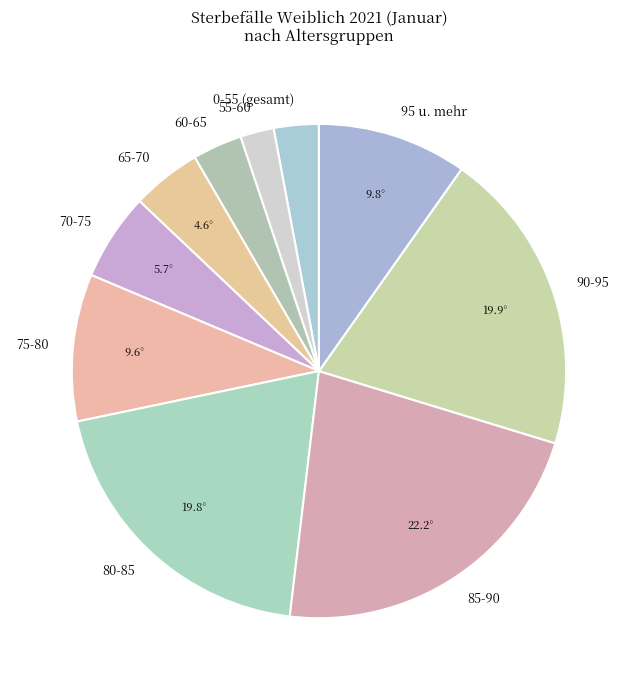

Which category has the smallest portion of the pie?

55-60